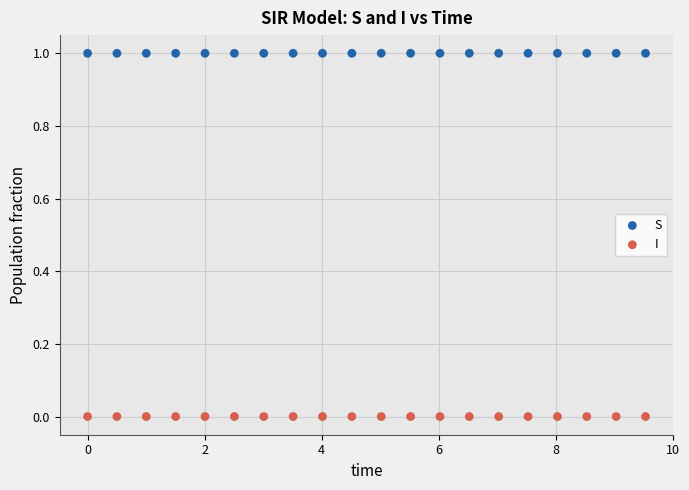

Across all data points, what is the range of Y values (max minus min)?

1.0